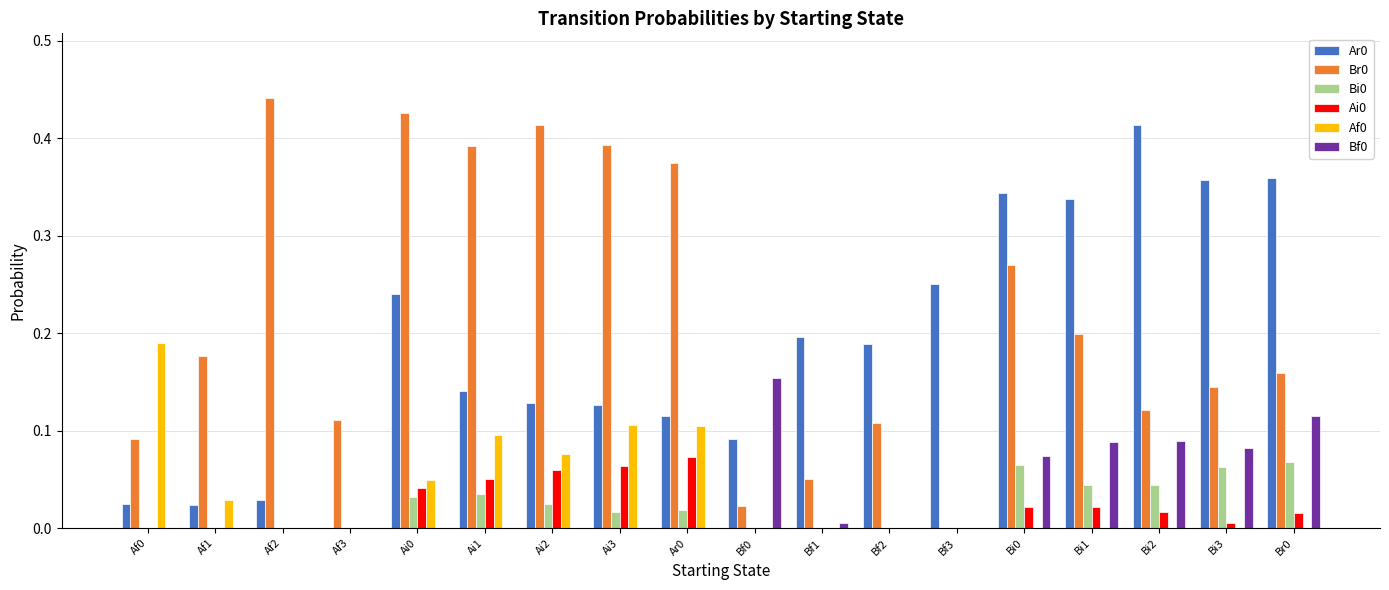

Is the value of Ai0 at Af0 greater than the value of Ar0 at Br0?

No